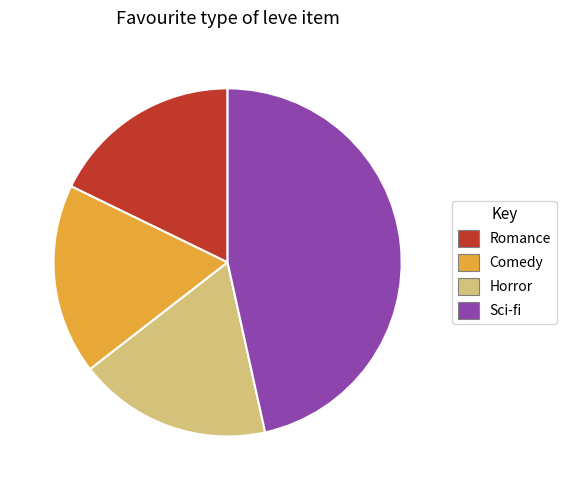

Which slice is the largest?

Sci-fi